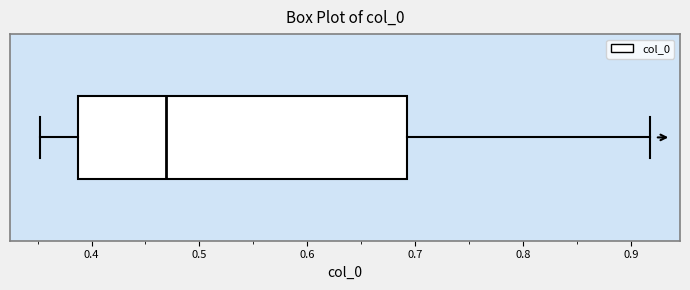

Where does the median line of the box sit on the x-axis? The values are not printed on the chart, so give them approximately, as read against the axis.

0.47